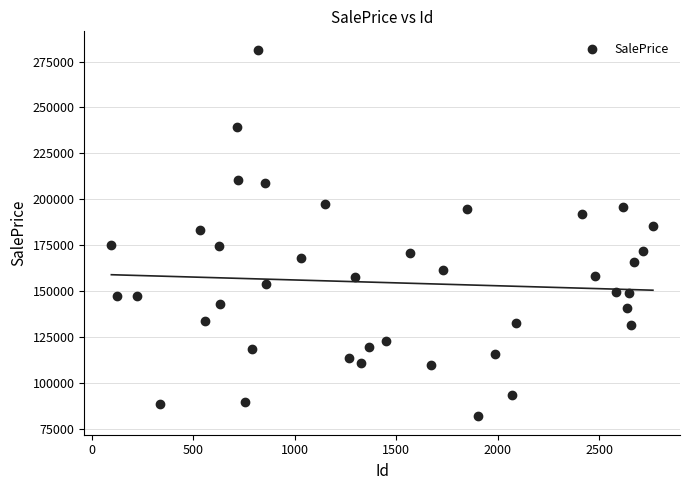

What is the range of Y values (max minus min)?

199834.0